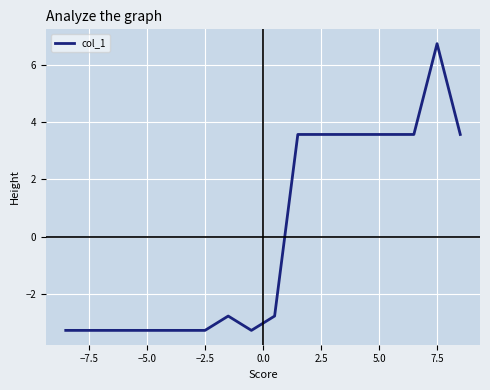

What is the maximum value shown in the chart?

6.7